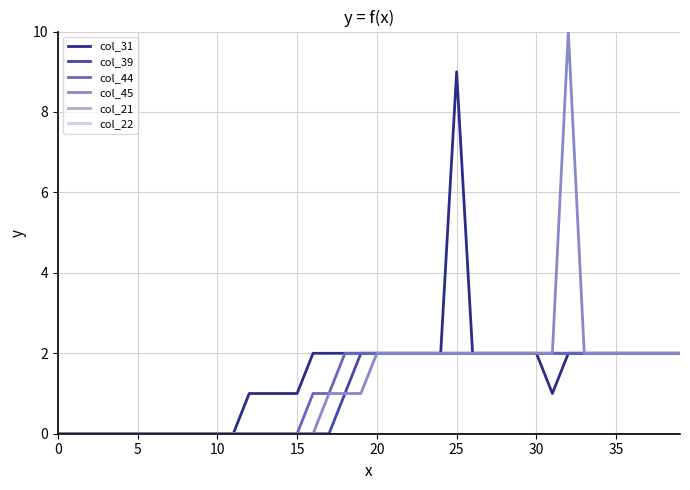

Is this an area chart (filled region under the line)?

No